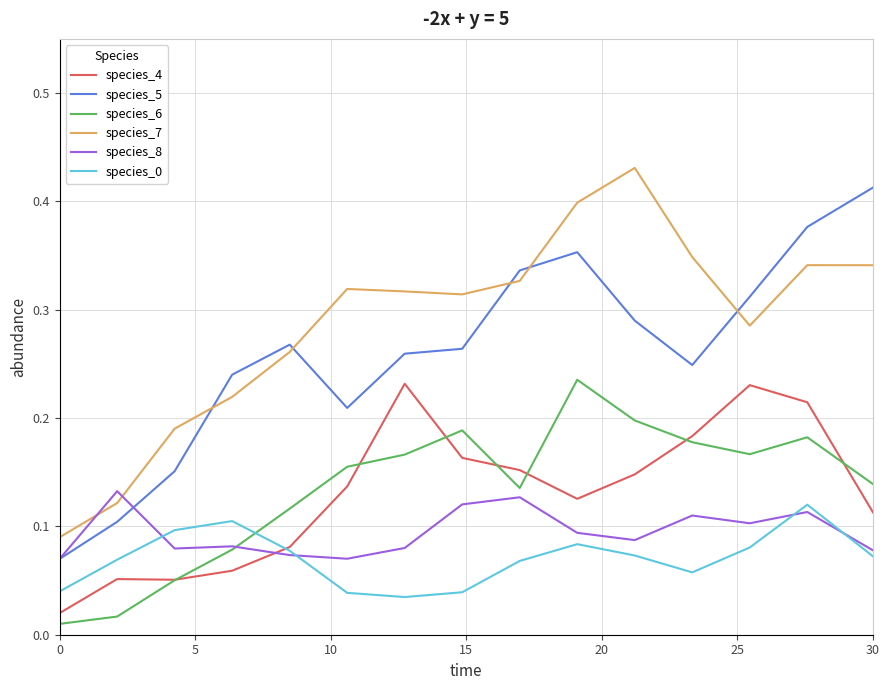

How many intersections are there between species_4 and species_8?

1